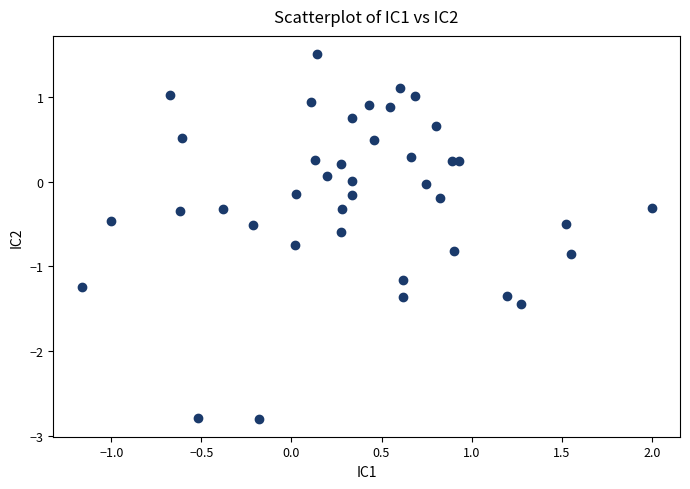

What is the range of Y values (max minus min)?

4.3